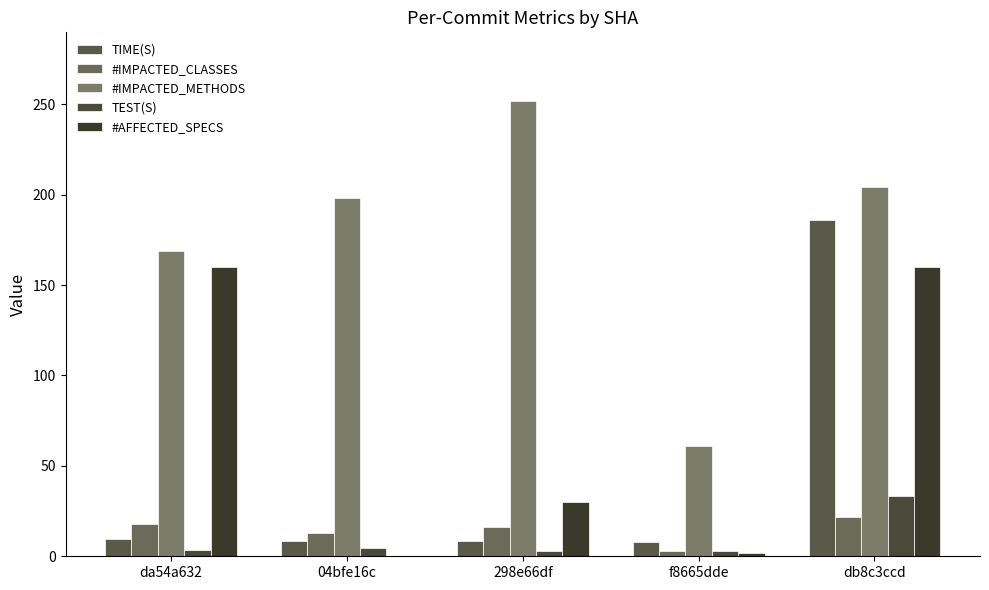

Are the bars horizontal?

No